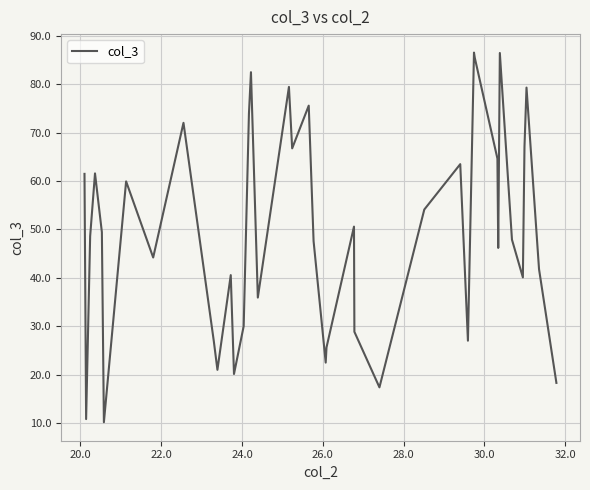

How many interior local valleys (lower than both neighbors) does the data have?

12